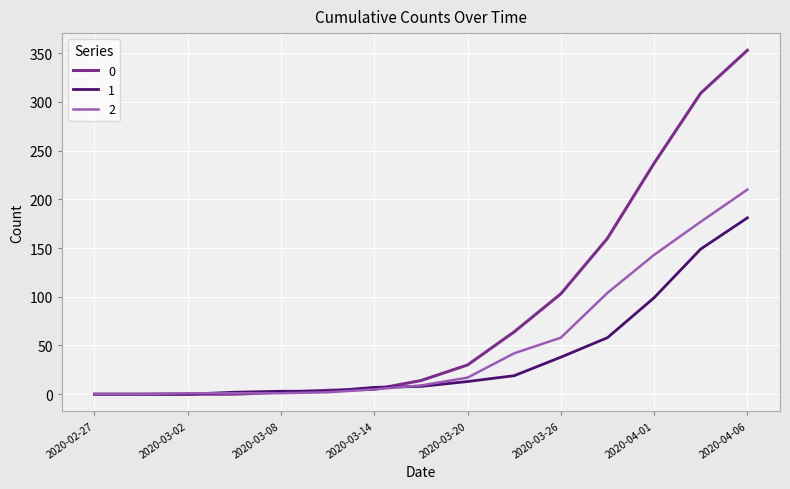

Rank the series by their maximum value, from lowest to highest.

1, 2, 0